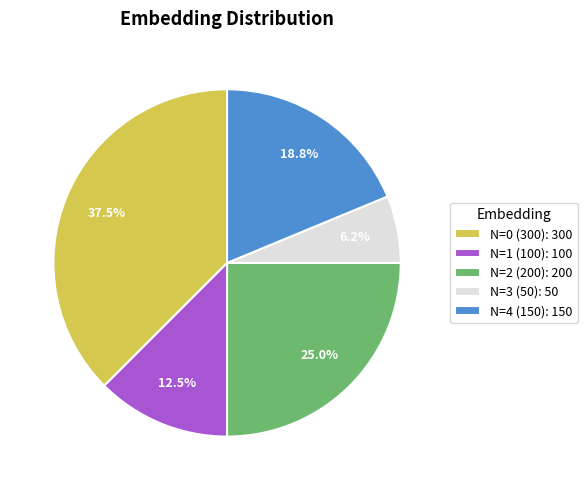

Rank the categories by value from lowest to highest.

N=3 (50), N=1 (100), N=4 (150), N=2 (200), N=0 (300)